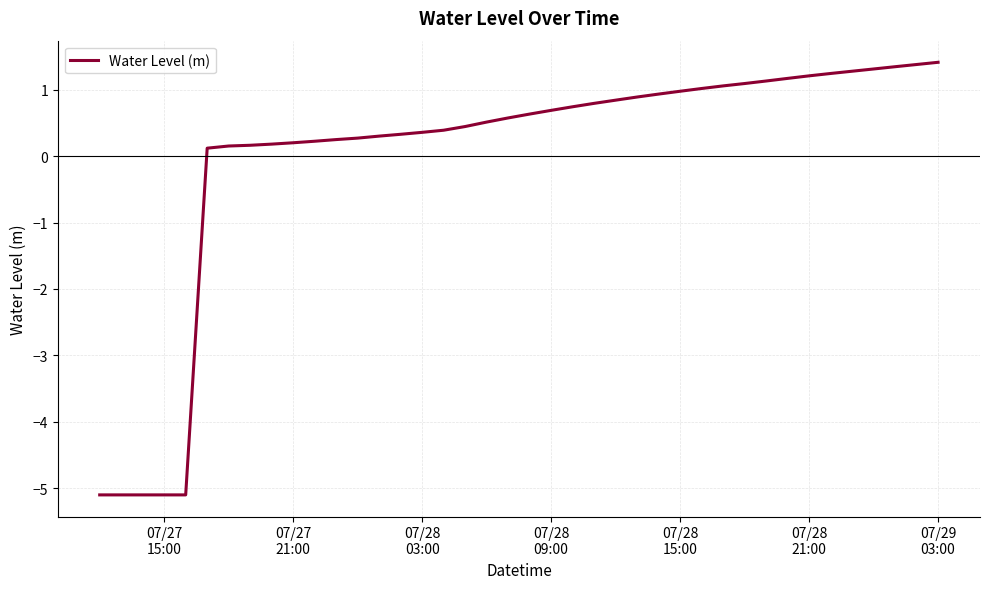

How many lines are shown in the chart?

1